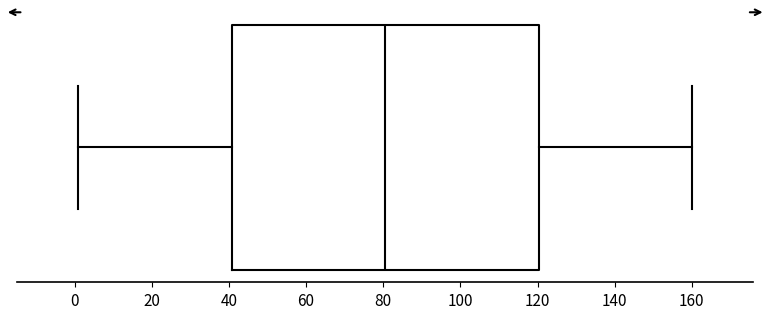

Where is the left edge of the box on the x-axis? The values are not printed on the chart, so give them approximately, as read against the axis.

40